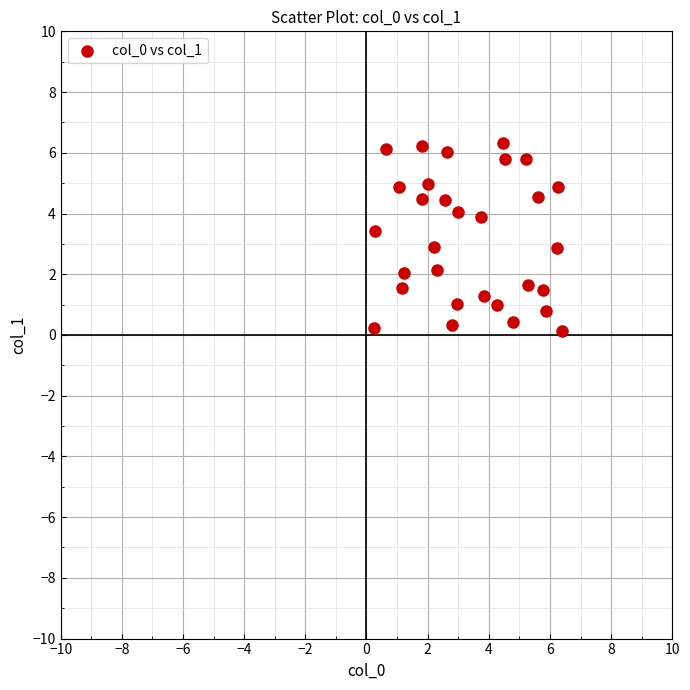

What is the range of X values (max minus min)?

6.1